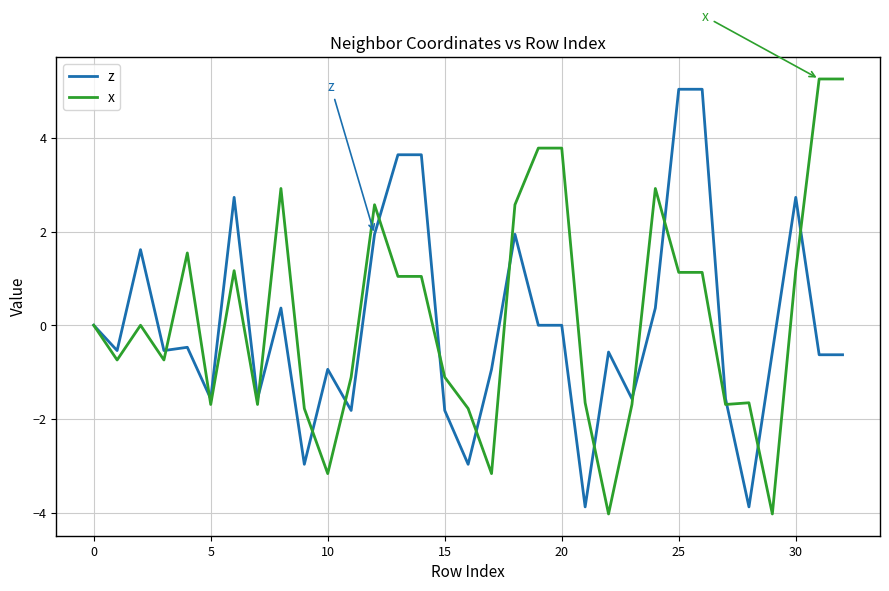

What is the greatest value displayed?

5.3